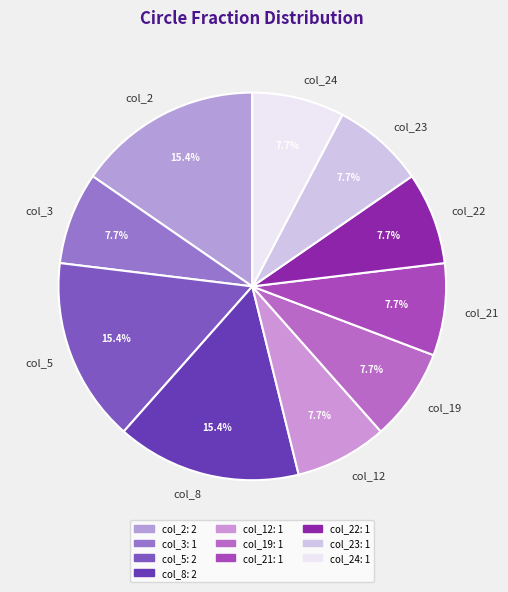

Do col_5 and col_2 together represent more than half of the pie?

No